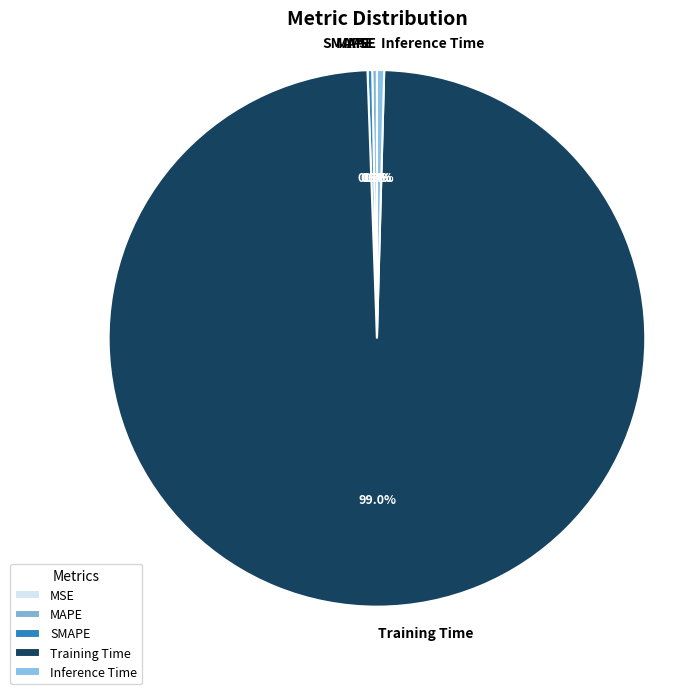

To the nearest percent, what is the average slice percentage?

20%